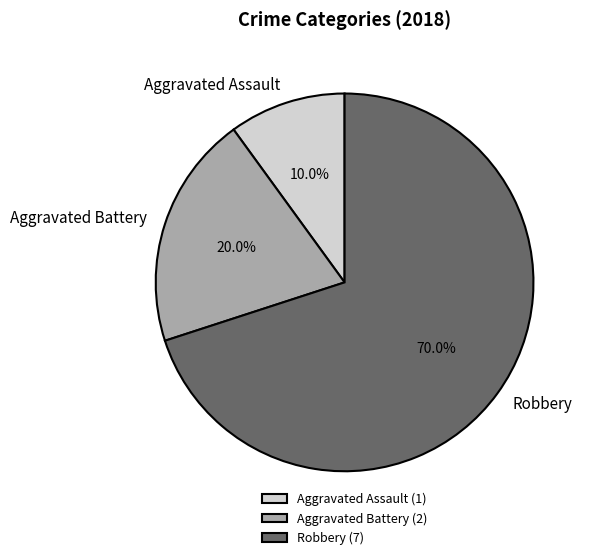

Count the number of slices in the pie.

3